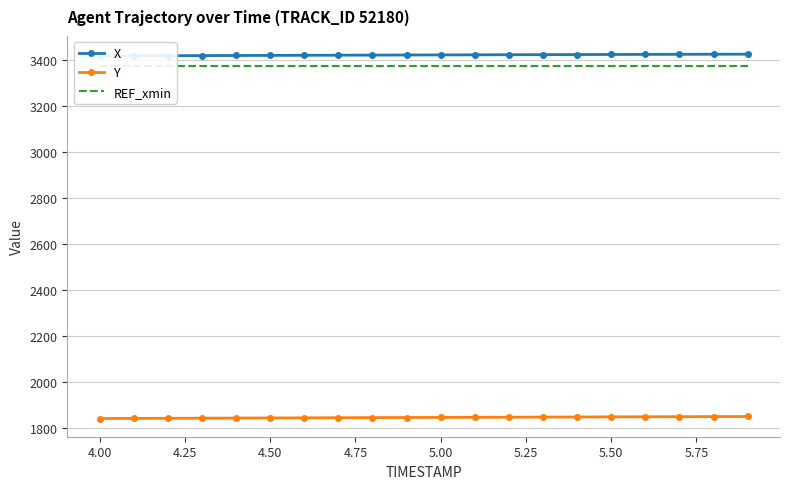

True or false: Y has more than 0 points higher than both neighbors.

False